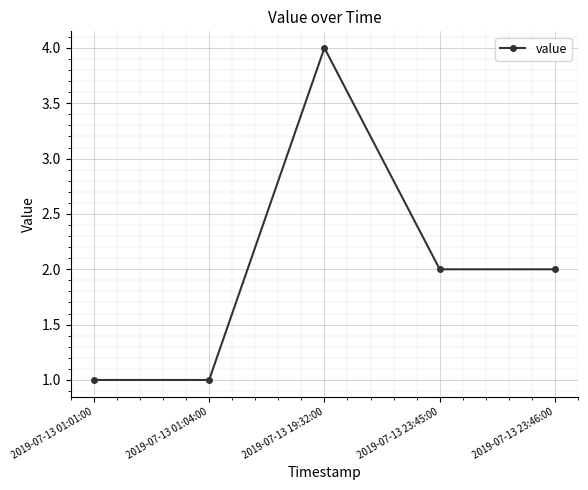

What is the average value?

2